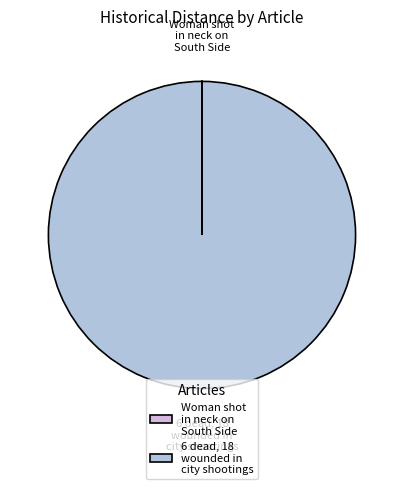

Which slice represents more than half of the pie?

6 dead, 18 wounded in city shootings